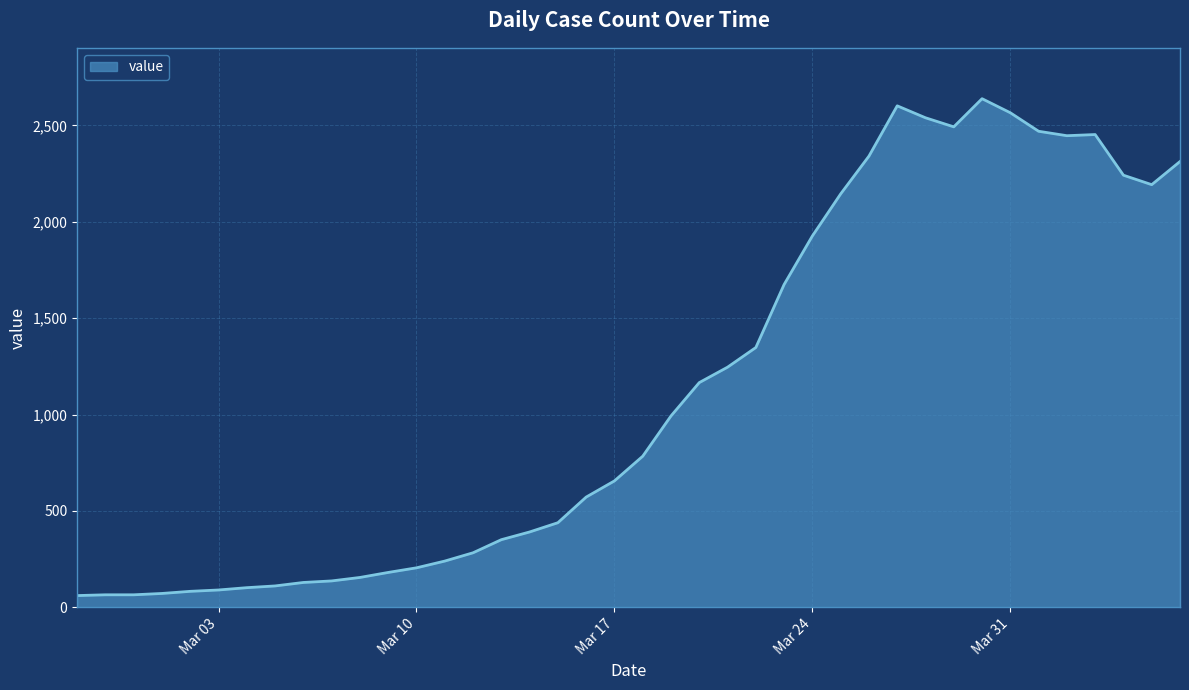

What is the minimum value shown in the chart?

61